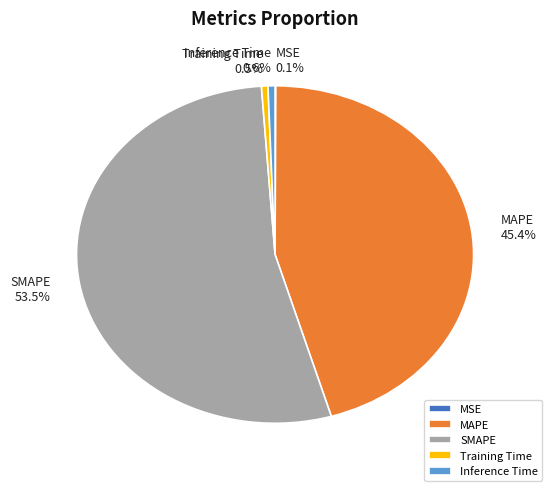

Which category has the biggest portion of the pie?

SMAPE